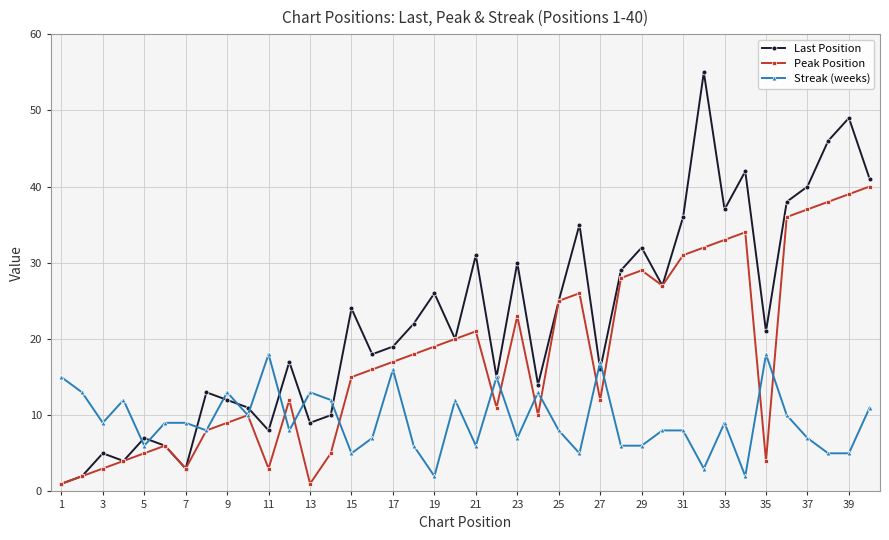

Rank the series by their average value, from highest to lowest.

Last Position, Peak Position, Streak (weeks)